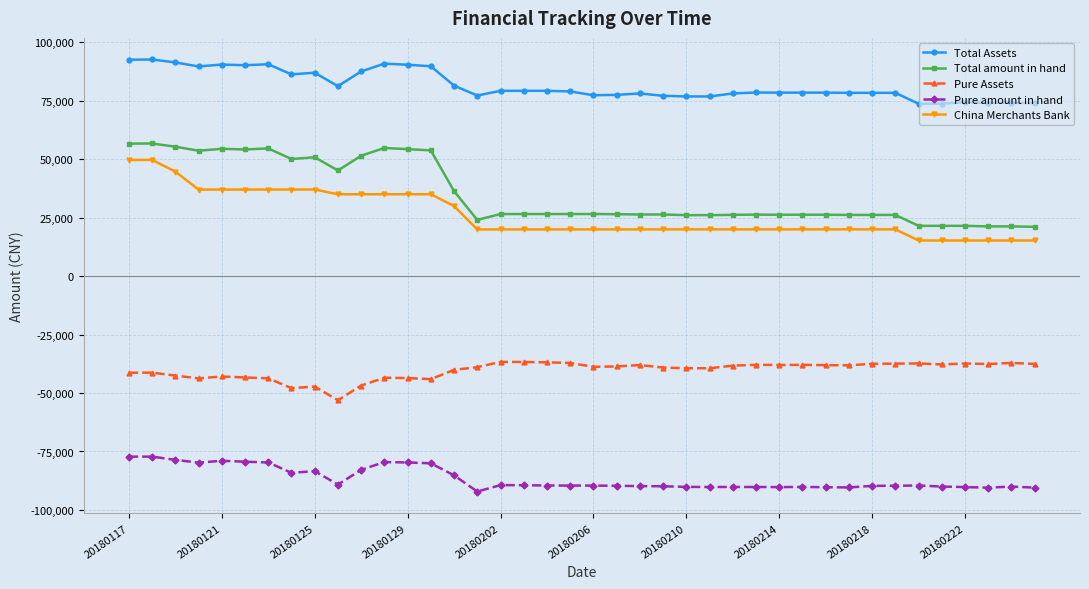

How many lines are shown in the chart?

5